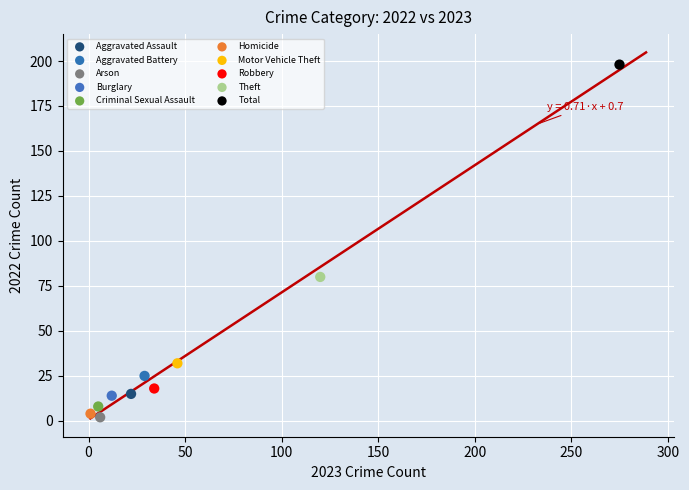

What are all the series names shown in the legend?

Aggravated Assault, Aggravated Battery, Arson, Burglary, Criminal Sexual Assault, Homicide, Motor Vehicle Theft, Robbery, Theft, Total